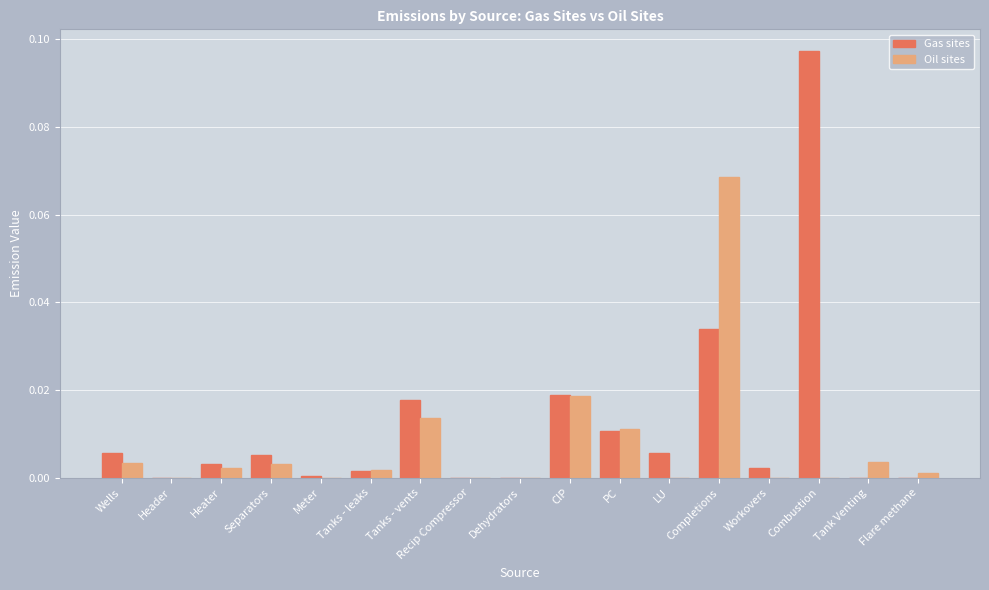

The value of Gas sites at Meter is 0.0. True or false?

True